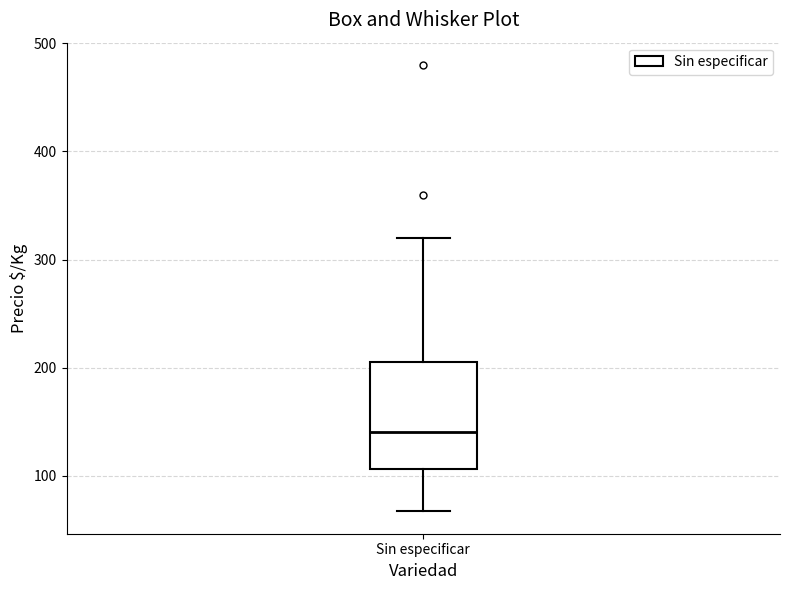

Transcribe this box plot: give where the median line is, the range the box spans, and where the two whiskers end, as read against the y-axis. The values are not printed on the chart, so give them approximately, as read against the axis.

median 140, box 110 to 210, whiskers 70 to 320